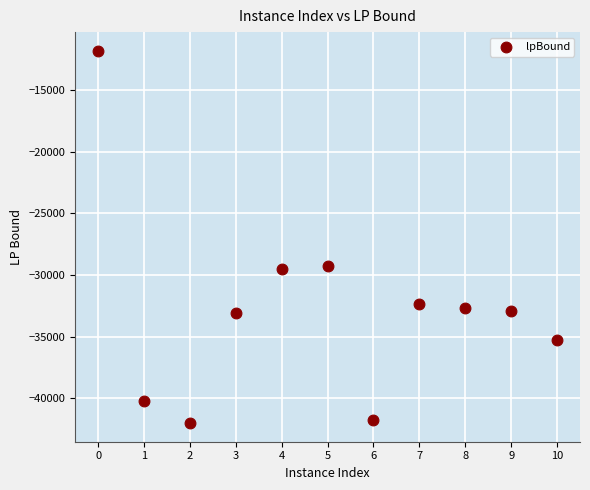

What is the average Y value?

-32814.6